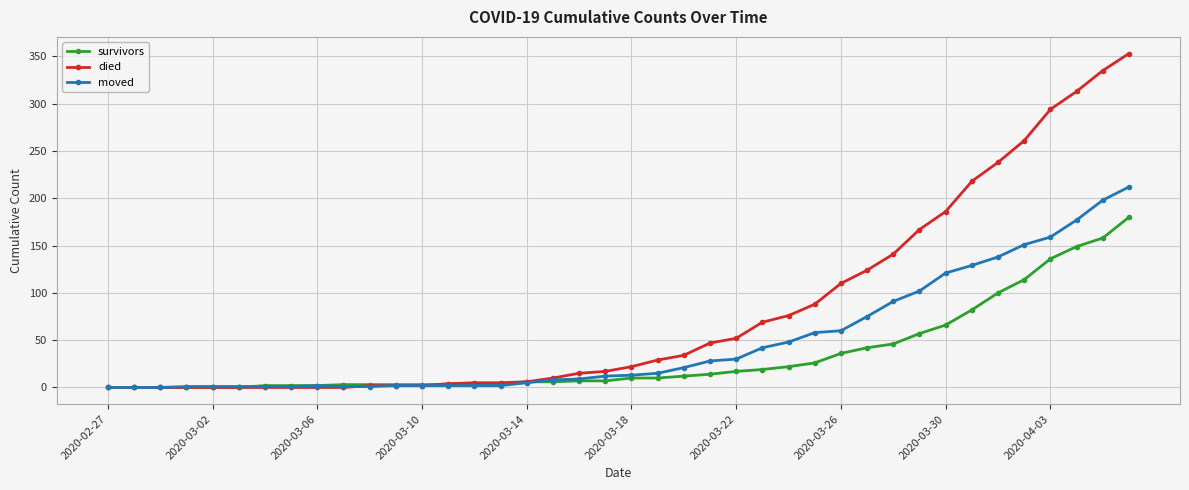

Which series has the largest range (max minus min)?

died